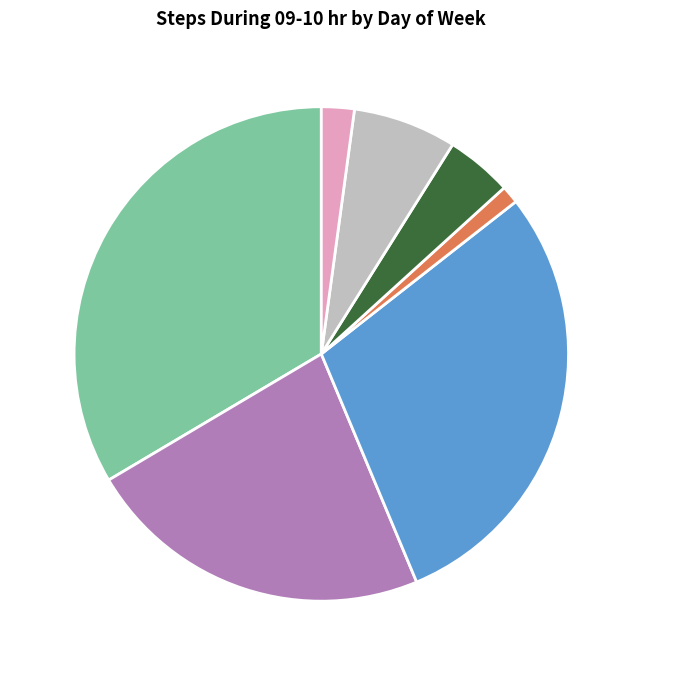

Which category has the biggest portion of the pie?

Tuesday